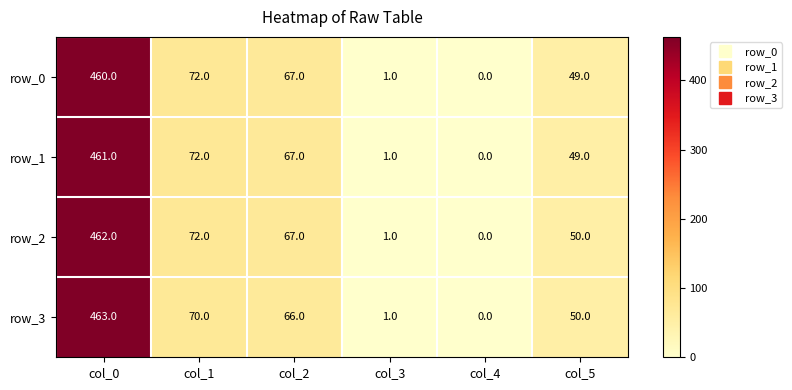

Which series has the widest spread of values?

row_3